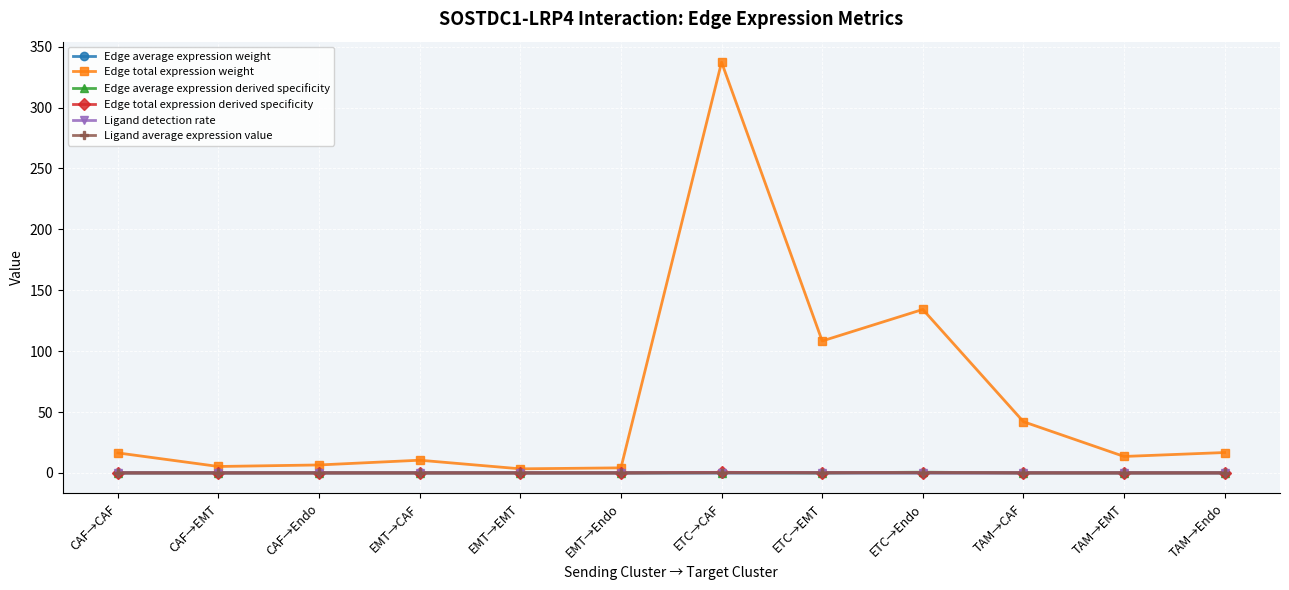

True or false: Ligand average expression value and Edge average expression weight intersect in this chart.

False